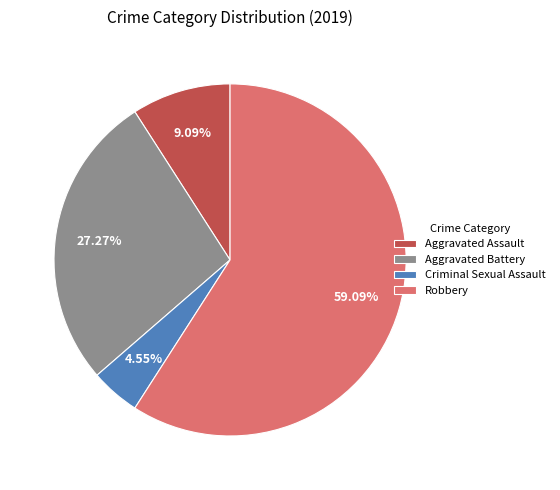

To the nearest percent, what percentage of the pie is Robbery?

59%